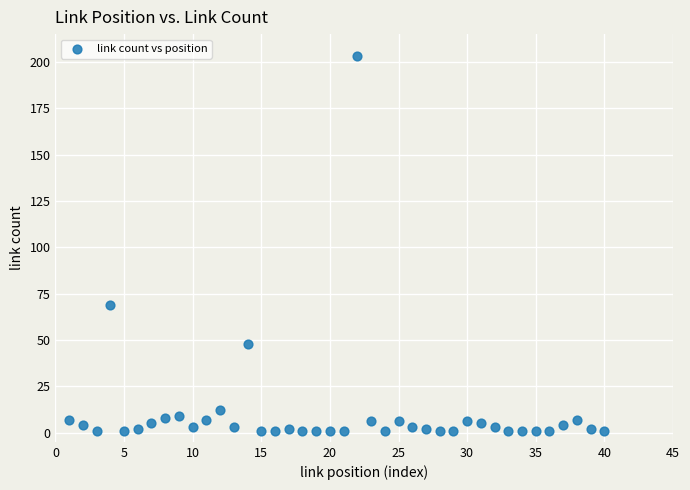

What is the range of X values (max minus min)?

39